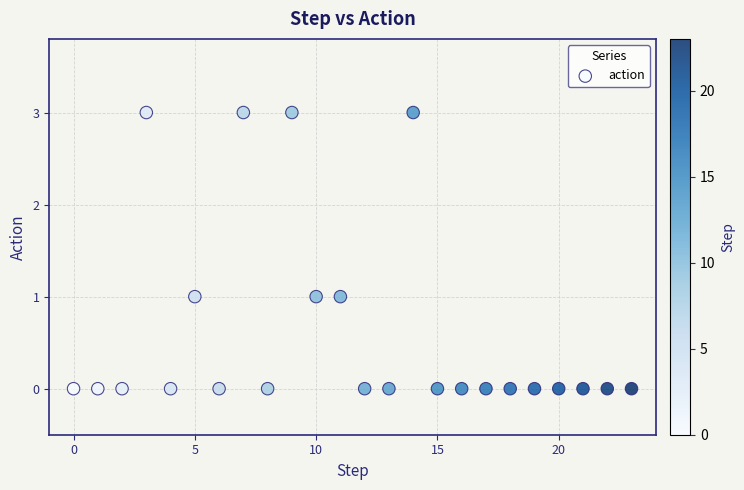

What is the range of Y values (max minus min)?

3